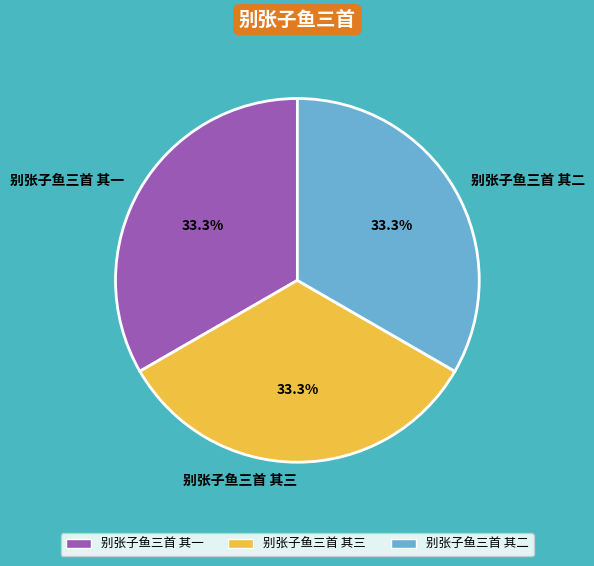

Combined, do 别张子鱼三首 其一 and 别张子鱼三首 其三 account for over 50%?

Yes